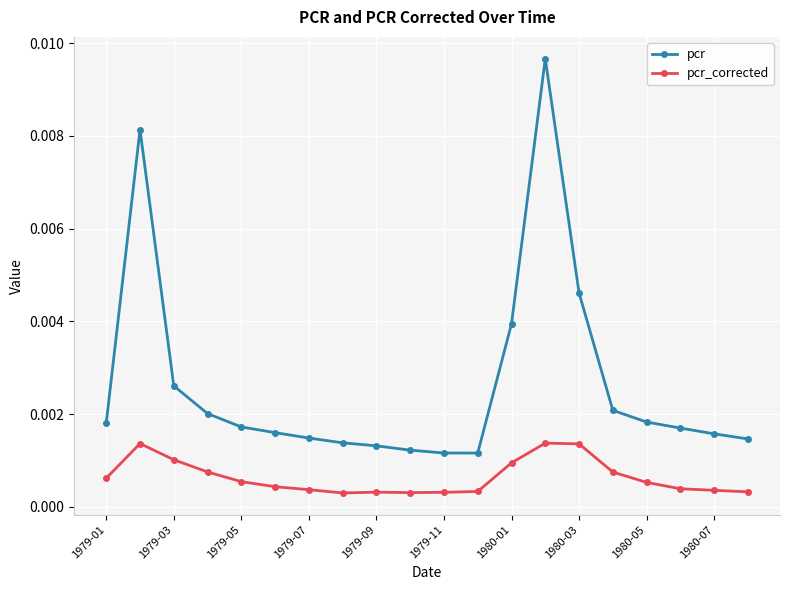

How many categories are shown in the chart?

20